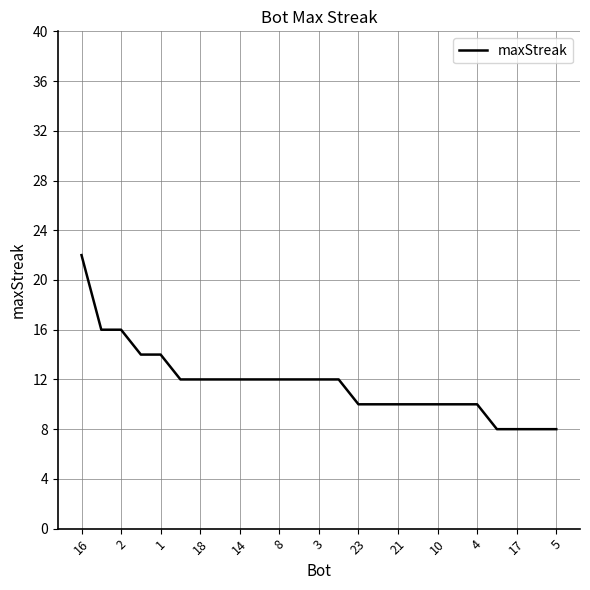

What is the average value?

12